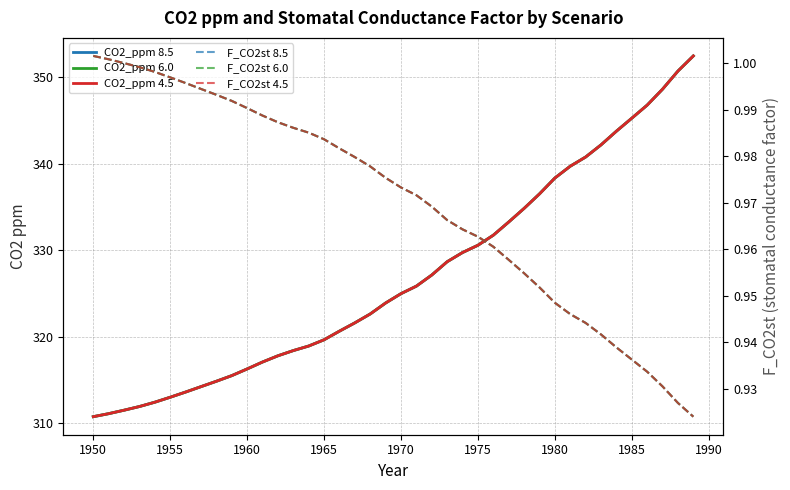

What is the greatest value displayed?

352.5